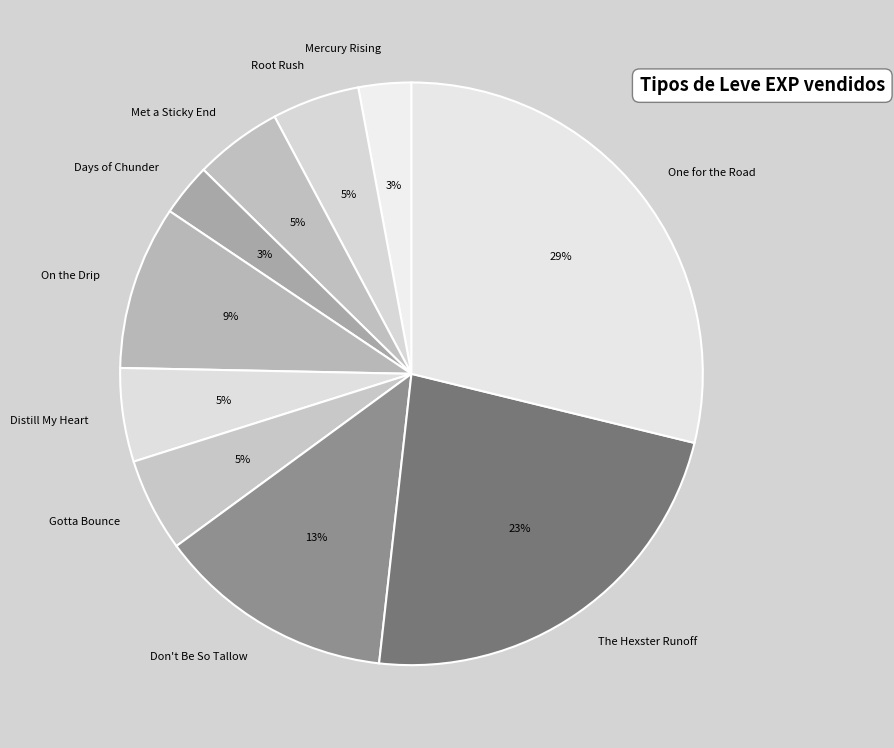

What percentage is the The Hexster Runoff slice, to the nearest percent?

23%